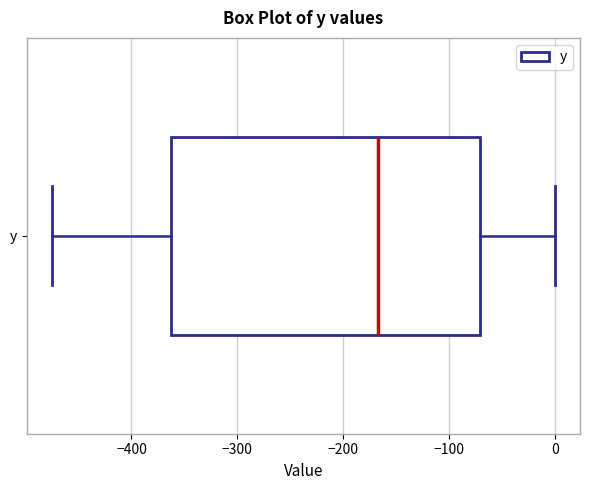

Read this box plot against the x-axis: the position of the median line, the range covered by the box, and the ends of both whiskers. The values are not printed on the chart, so give them approximately, as read against the axis.

median -170, box -360 to -70, whiskers -470 to 0